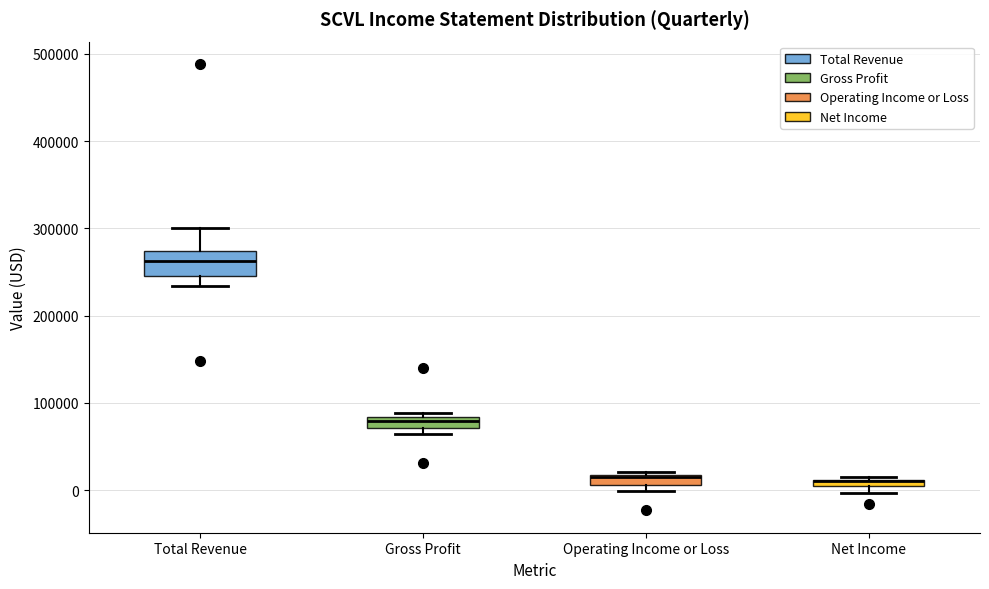

Which box is the tallest, from its lower edge to its upper edge?

Total Revenue